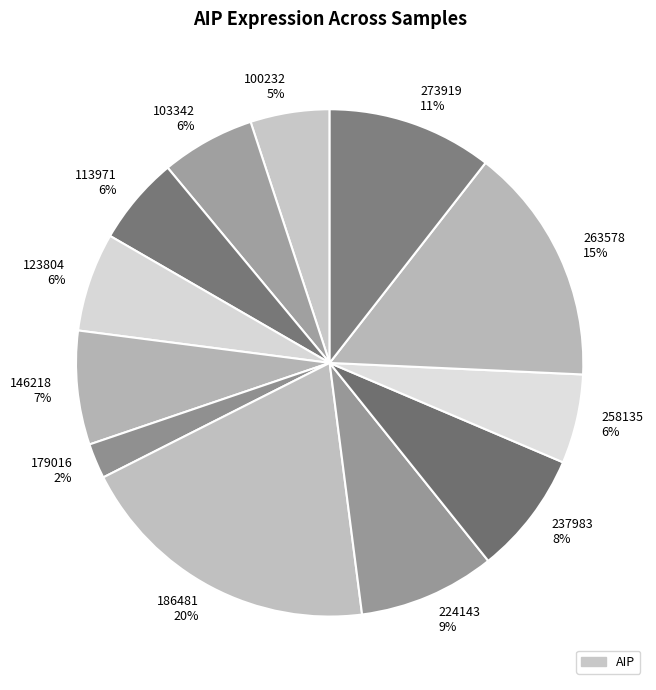

Approximately how many times larger is the value at 113971 6% compared to 258135 6%?

1.0